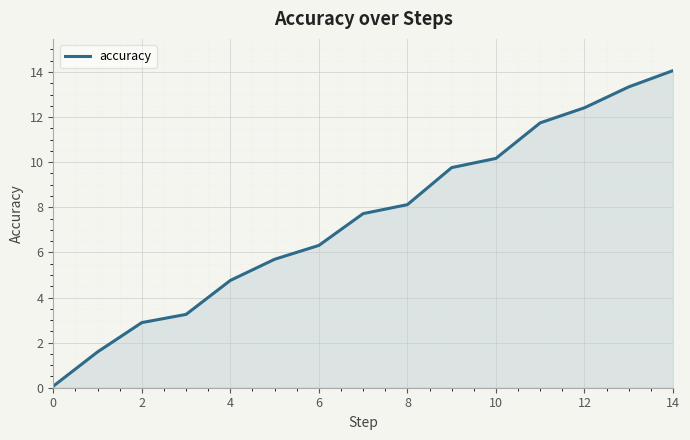

What is the difference between the maximum and minimum values?

14.0